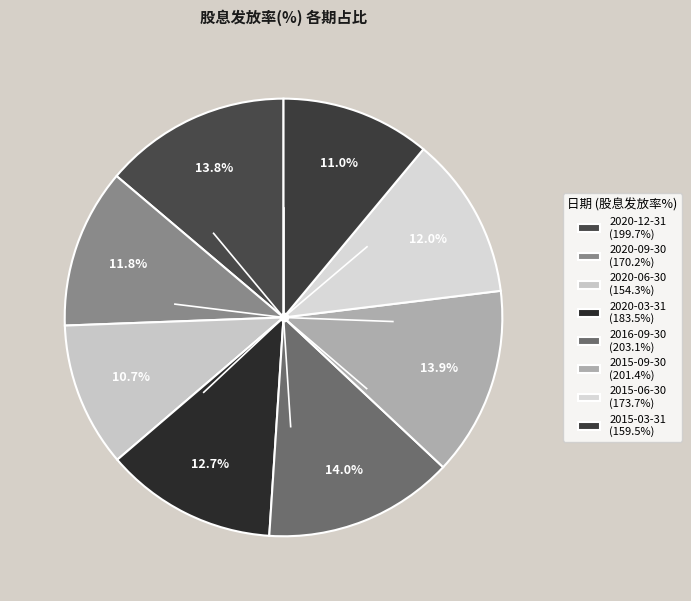

How many segments does this pie chart have?

8